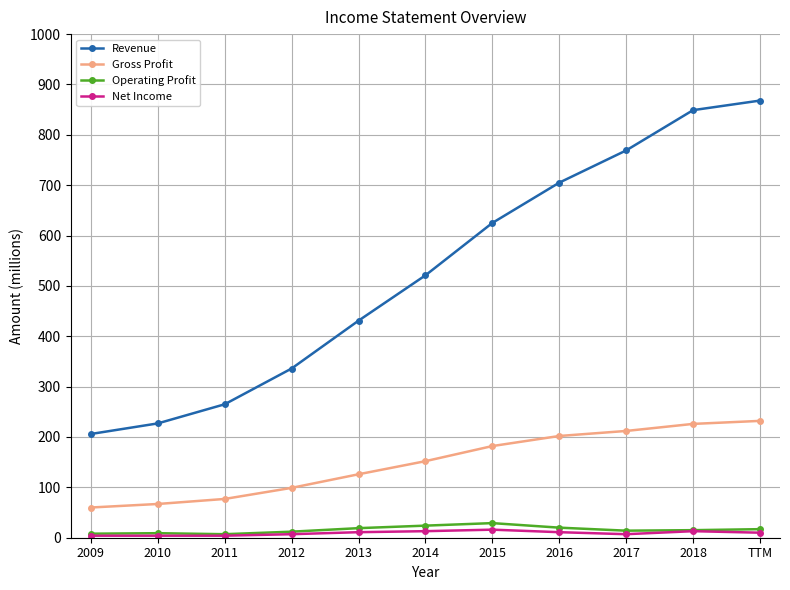

What is the lowest value of the Gross Profit series?

60